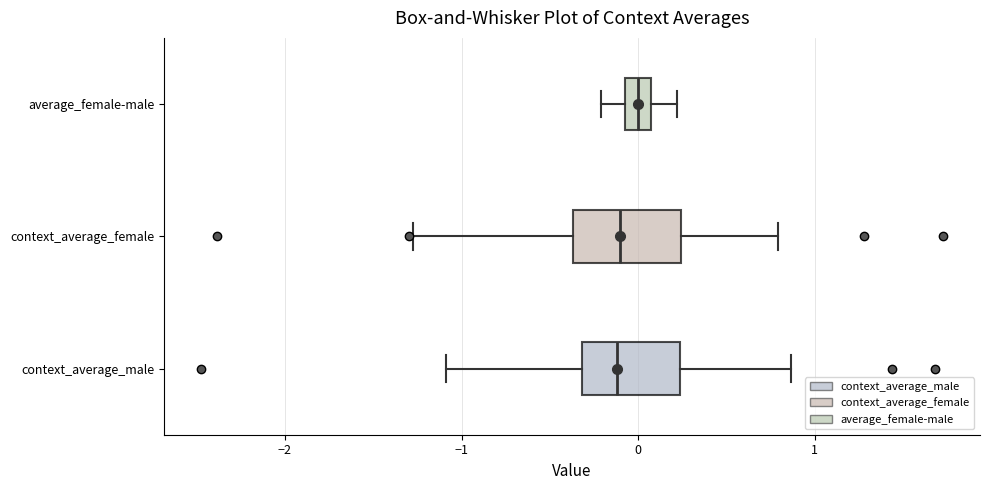

Where does the median line of the box for context_average_female sit on the x-axis? The values are not printed on the chart, so give them approximately, as read against the axis.

-0.1